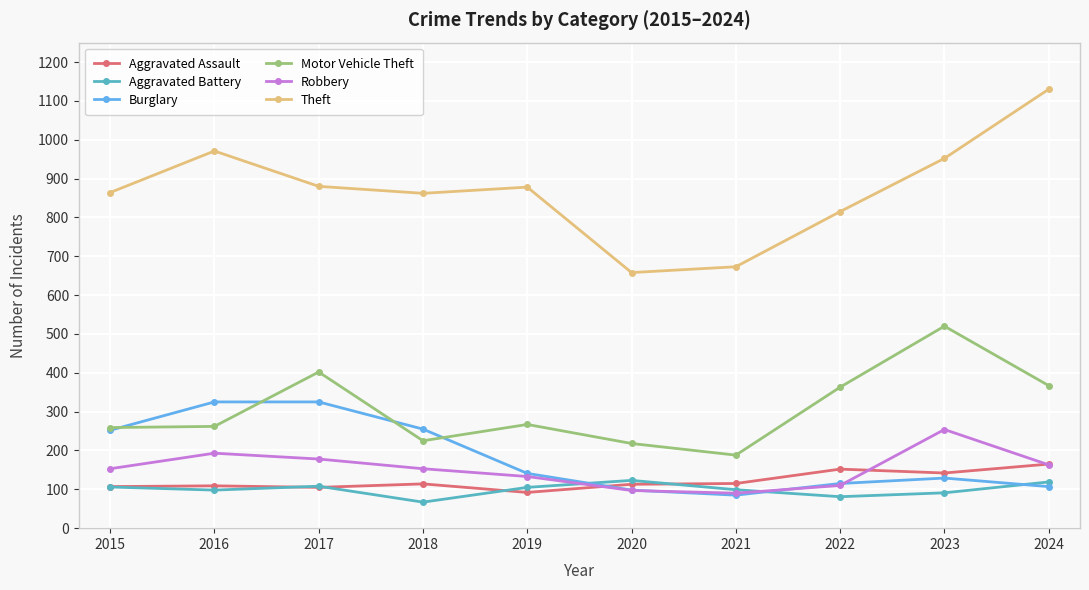

What is the approximate value of Theft at 2020, to the nearest 50?

650